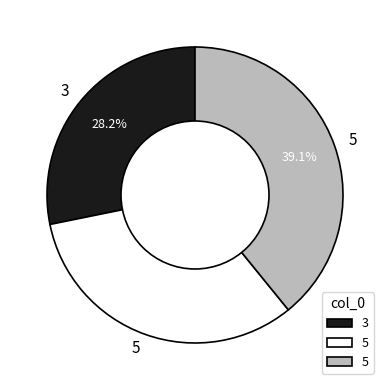

Is there any slice that represents more than half of the pie?

No